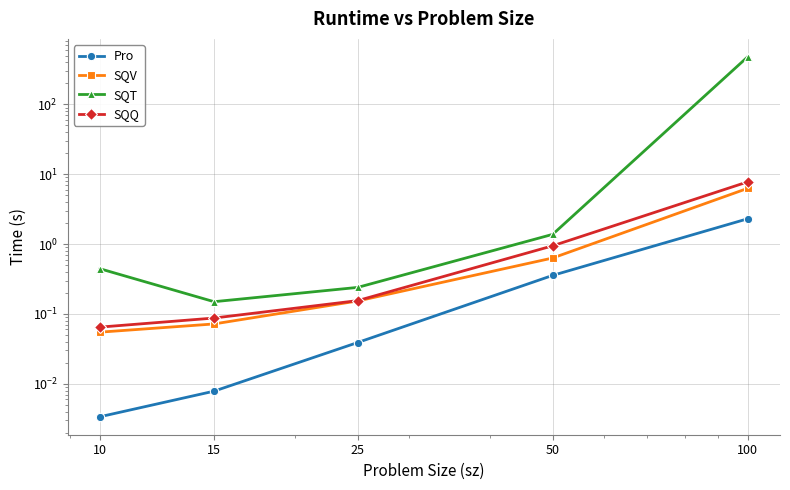

Reading right to left, list all the values displayed in this chart.

Pro: 2.3	0.4	0.0	0.0	0.0
SQV: 6.3	0.6	0.2	0.1	0.1
SQT: 479.8	1.4	0.2	0.1	0.4
SQQ: 7.8	0.9	0.2	0.1	0.1